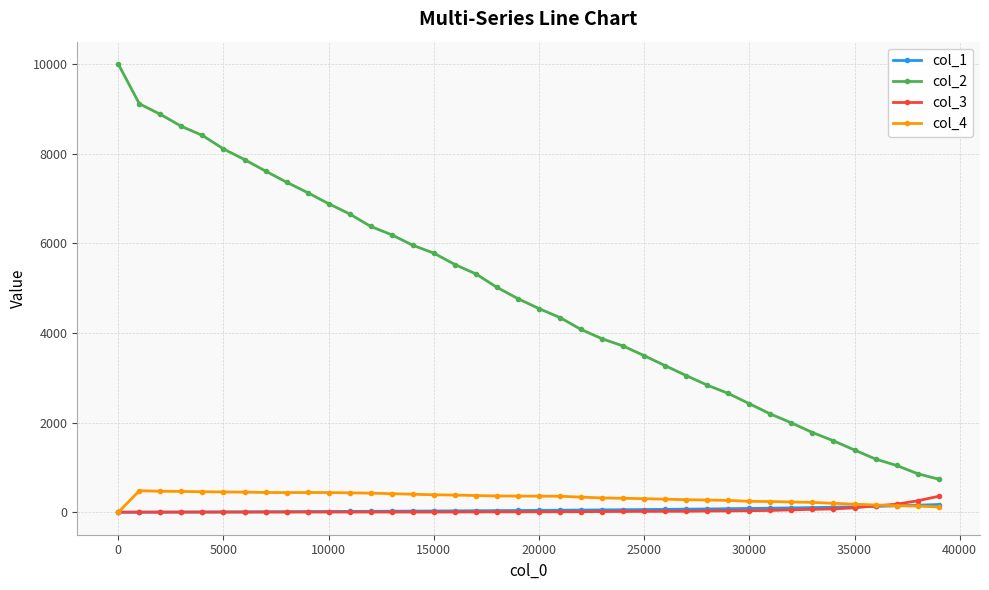

Rank the series by their maximum value, from highest to lowest.

col_2, col_4, col_3, col_1